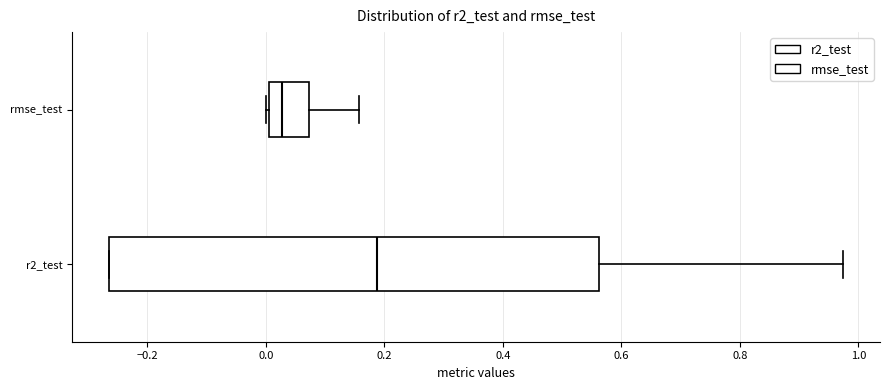

Which box is the widest, from its left edge to its right edge?

r2_test